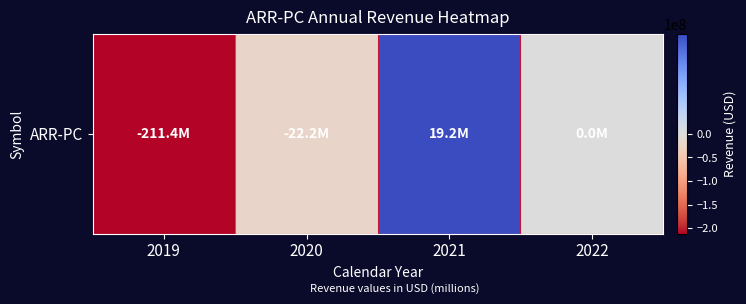

True or false: the data shows -378211061 at 2019.

False